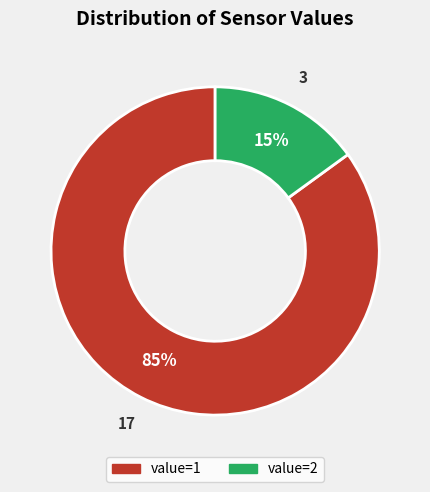

How many slices are in this pie chart?

2